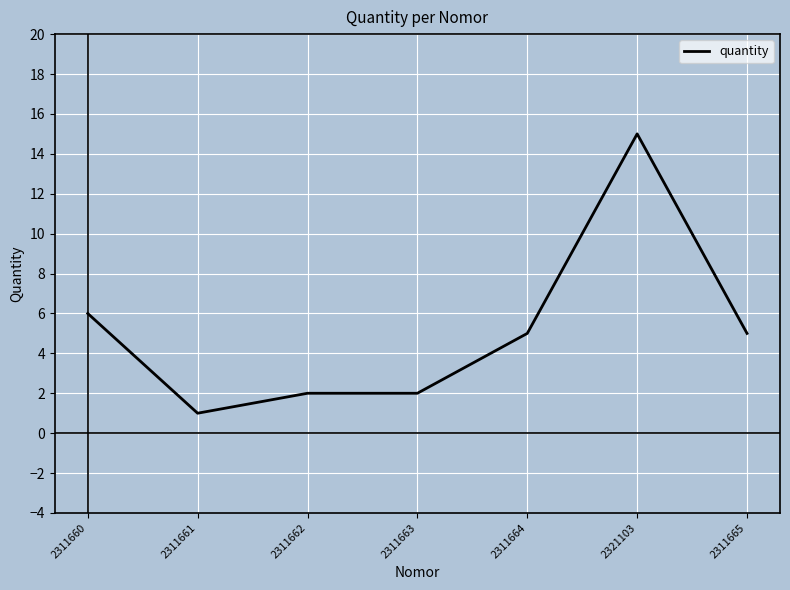

What is the change in value from 2311660 to 2311665?

-1